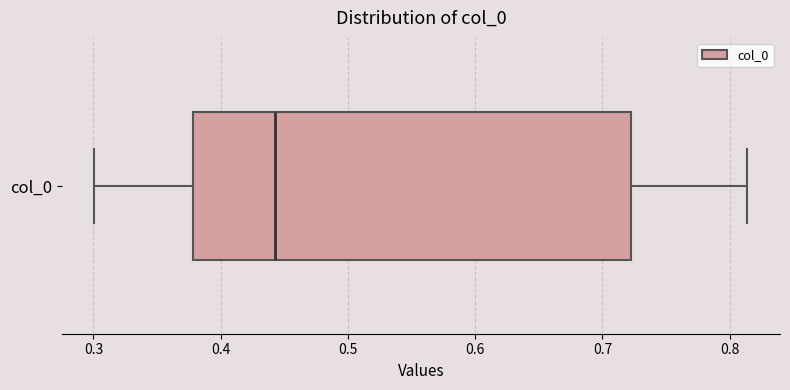

Transcribe this box plot: give where the median line is, the range the box spans, and where the two whiskers end, as read against the x-axis. The values are not printed on the chart, so give them approximately, as read against the axis.

median 0.44, box 0.38 to 0.72, whiskers 0.30 to 0.81